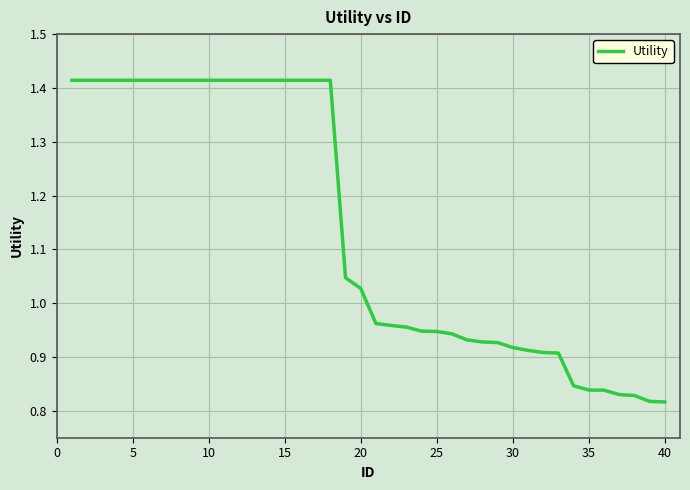

How many lines are shown in the chart?

1